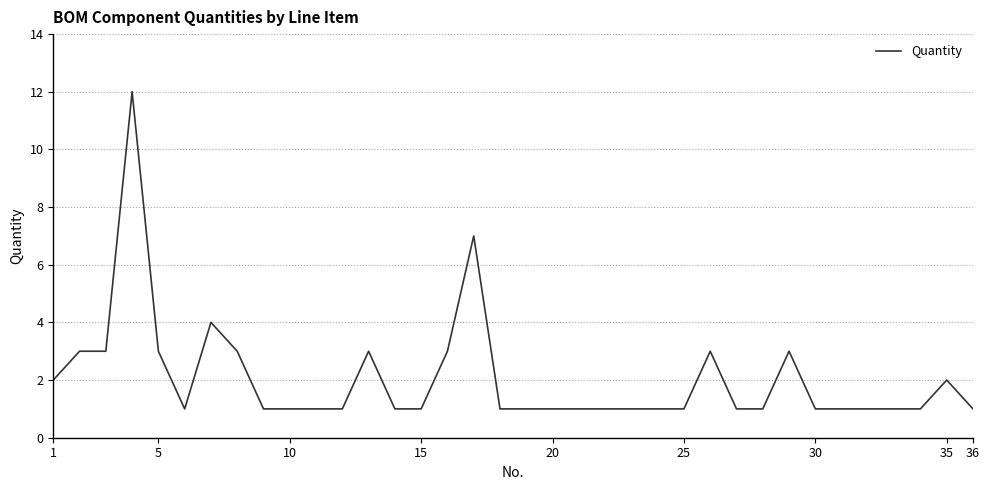

What is the difference between the maximum and minimum values?

11